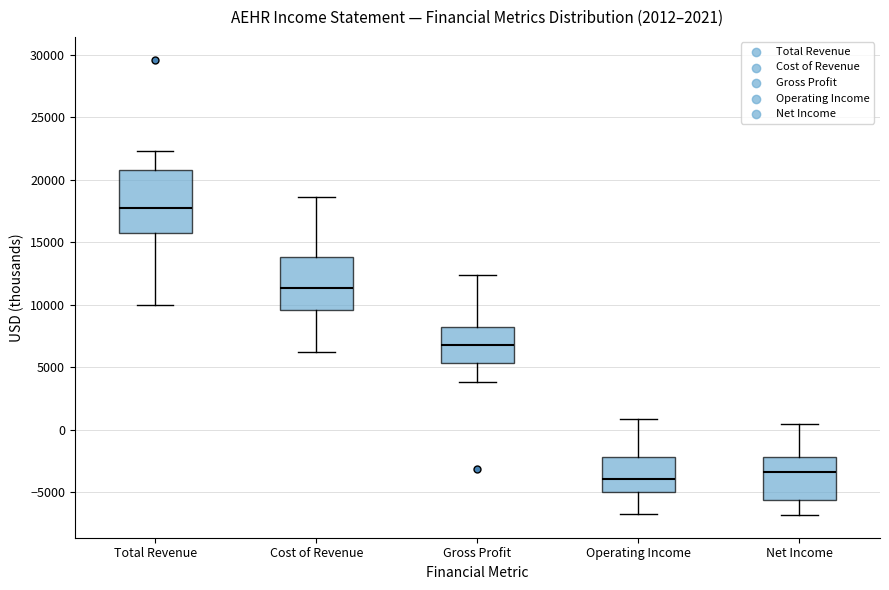

Reading left to right, transcribe this box plot: for each box, give where its median line is, the range the box spans, and where its two whiskers end, as read against the y-axis. The values are not printed on the chart, so give them approximately, as read against the axis.

Total Revenue: median 18000, box 16000 to 21000, whiskers 10000 to 22500
Cost of Revenue: median 11500, box 9500 to 14000, whiskers 6000 to 18500
Gross Profit: median 7000, box 5500 to 8000, whiskers 4000 to 12500
Operating Income: median -4000, box -5000 to -2000, whiskers -6500 to 1000
Net Income: median -3500, box -5500 to -2000, whiskers -7000 to 500